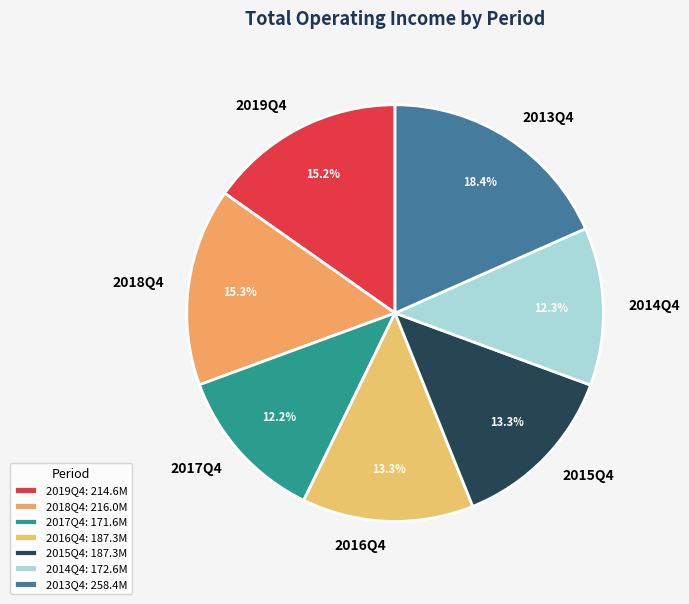

Is the sum of 2013Q4 and 2014Q4 greater than half?

No